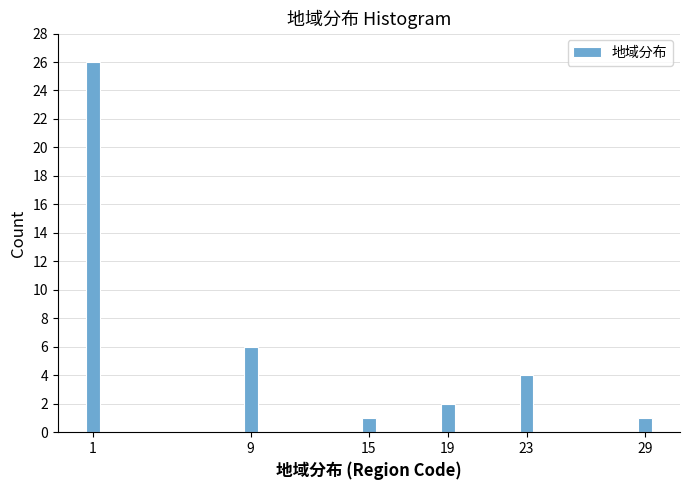

Reading left to right, extract all data points from this chart.

26	6	1	2	4	1